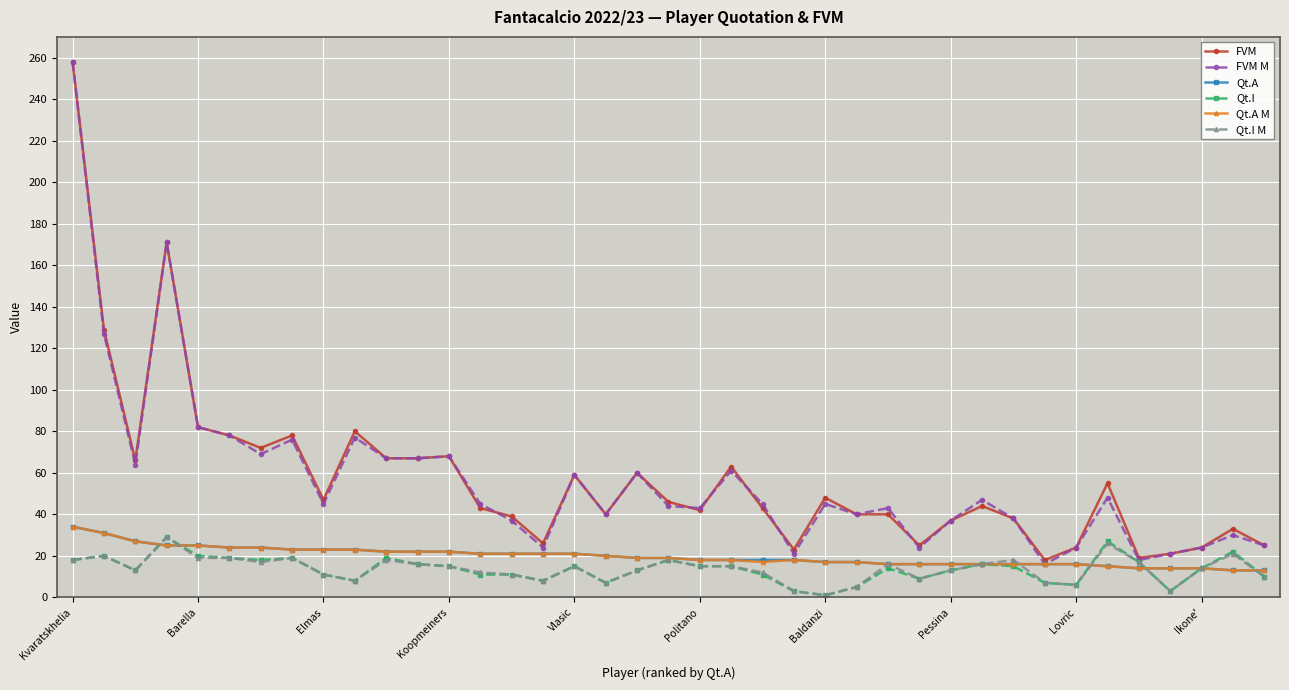

True or false: Qt.I M has more than 0 interior local peaks.

True